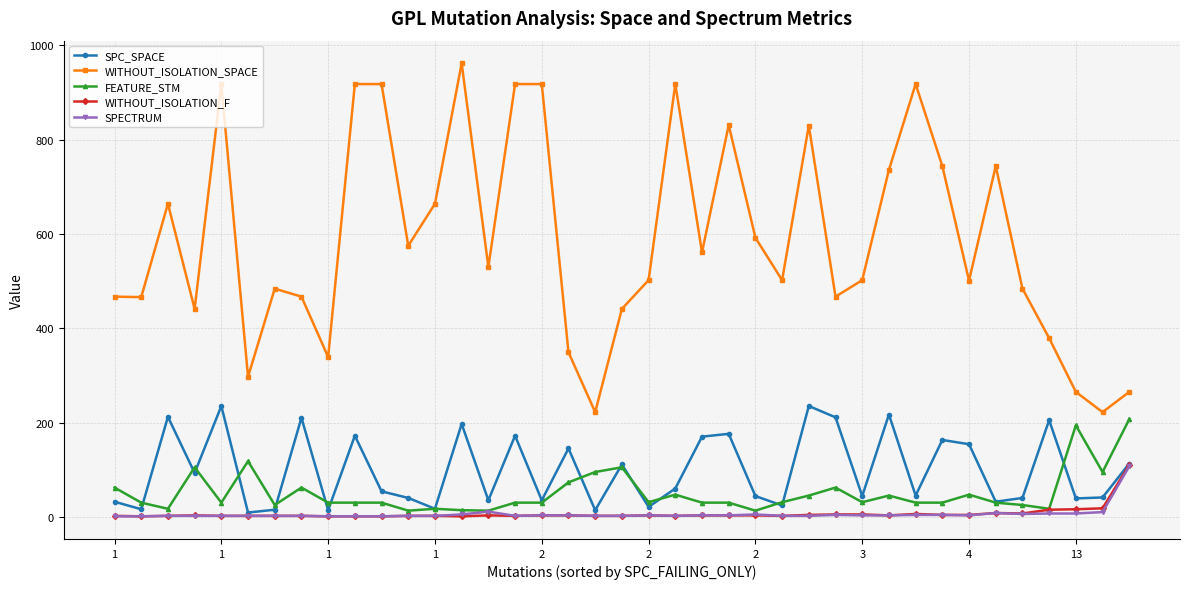

Which series has the largest total across all categories?

WITHOUT_ISOLATION_SPACE